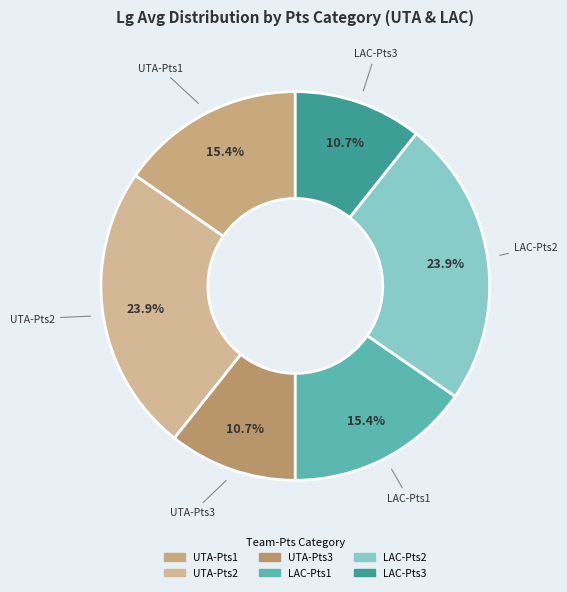

Is there a majority slice in this chart?

No